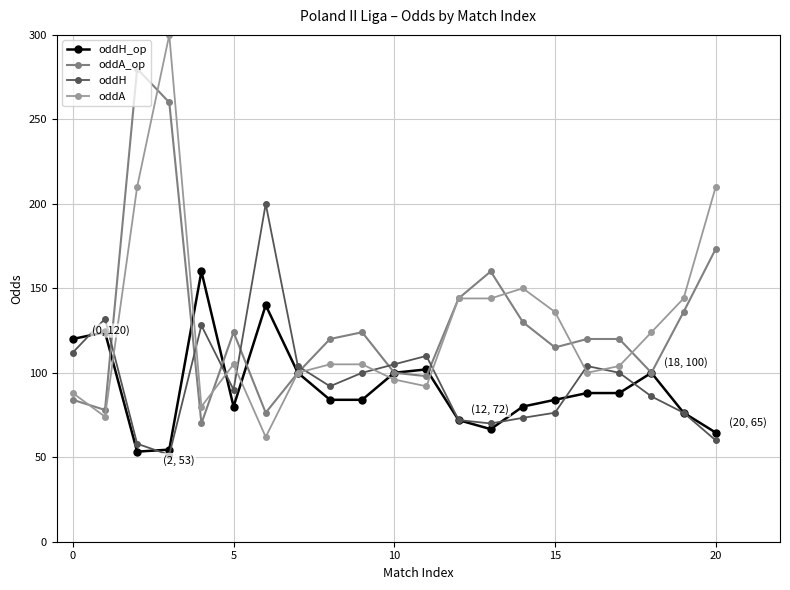

Which series has the largest range (max minus min)?

oddA